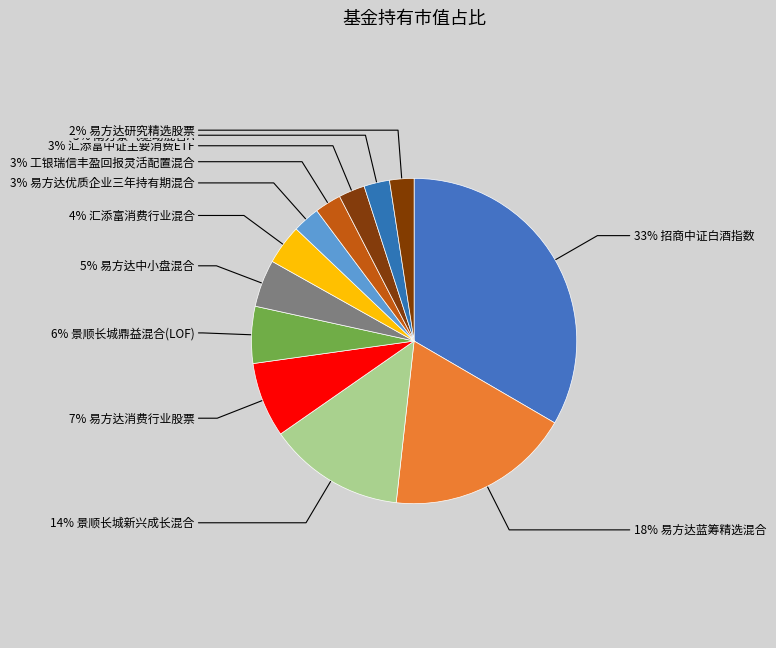

How many slices are in this pie chart?

12